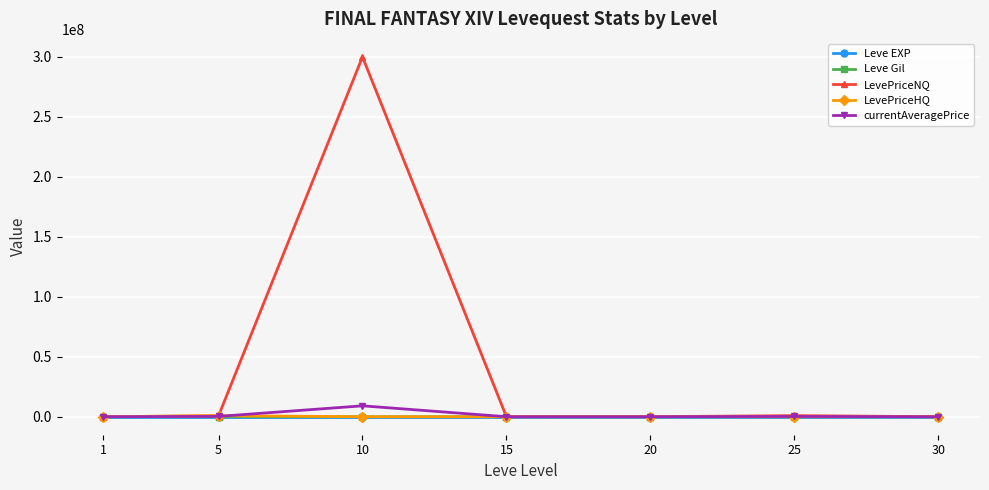

What is the highest value of the LevePriceNQ series?

300000000